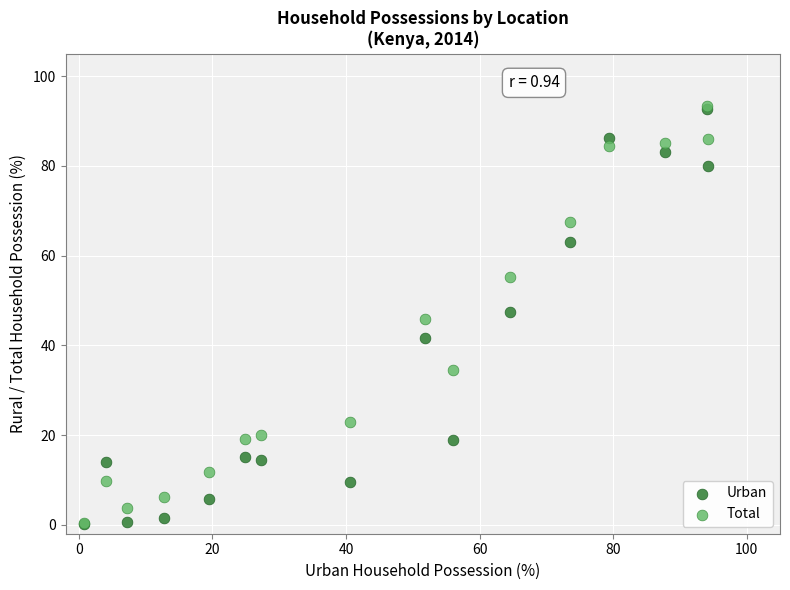

What are all the series names shown in the legend?

Urban, Total